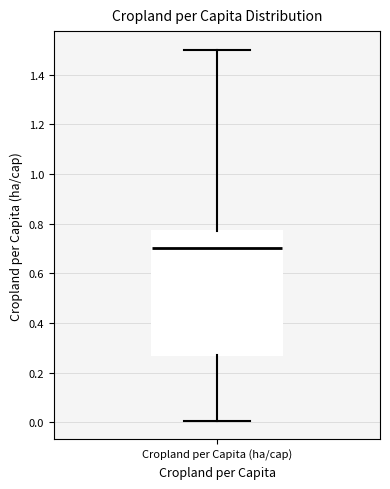

Transcribe this box plot: give where the median line is, the range the box spans, and where the two whiskers end, as read against the y-axis. The values are not printed on the chart, so give them approximately, as read against the axis.

median 0.70, box 0.26 to 0.76, whiskers 0.00 to 1.50